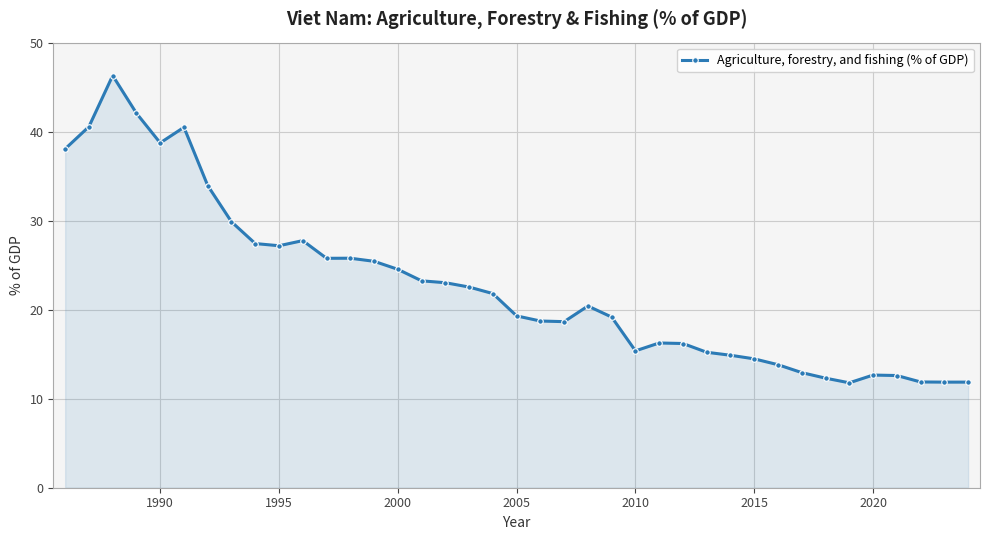

How many lines are shown in the chart?

1